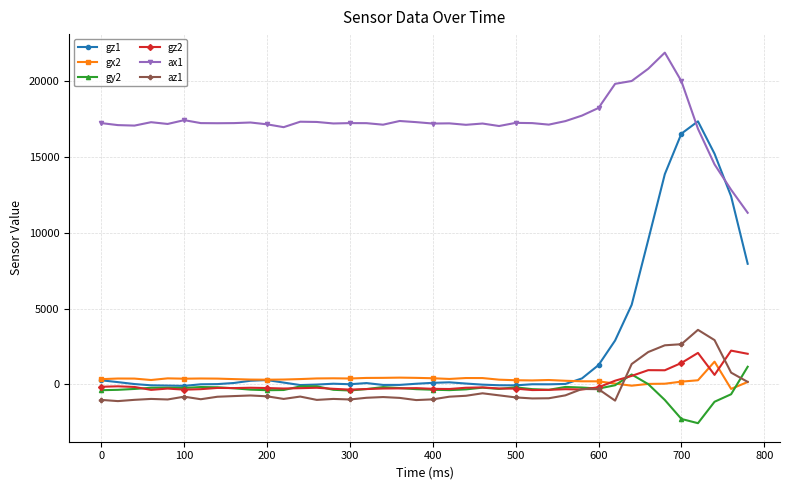

What is the maximum value for gz2?

2221